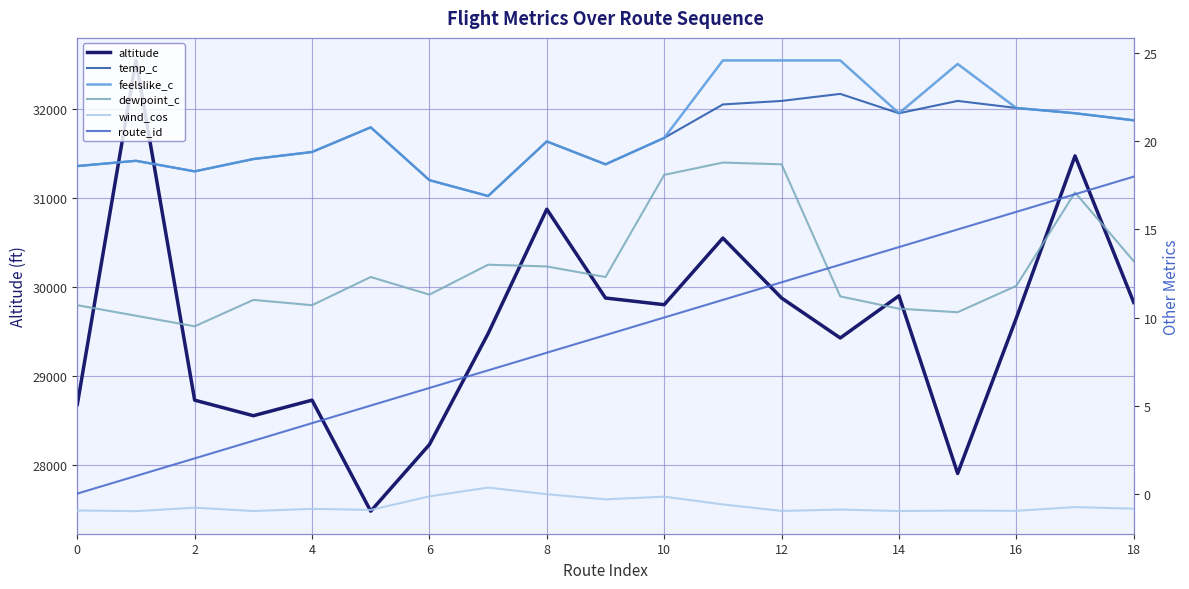

What is the minimum value for altitude?

27475